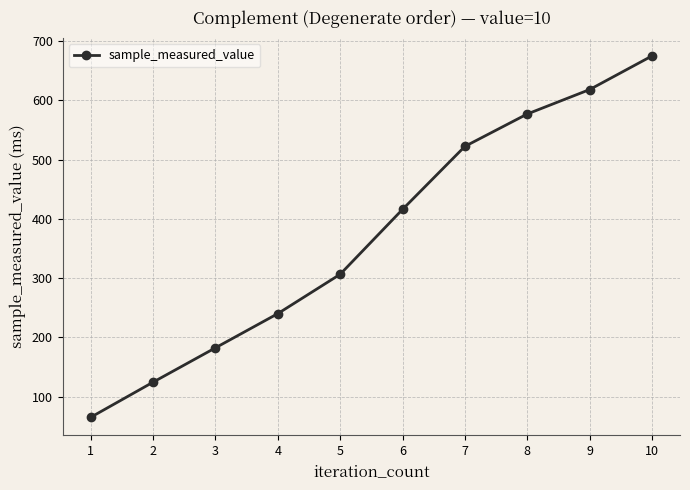

What is the difference between the maximum and minimum values?

609.7